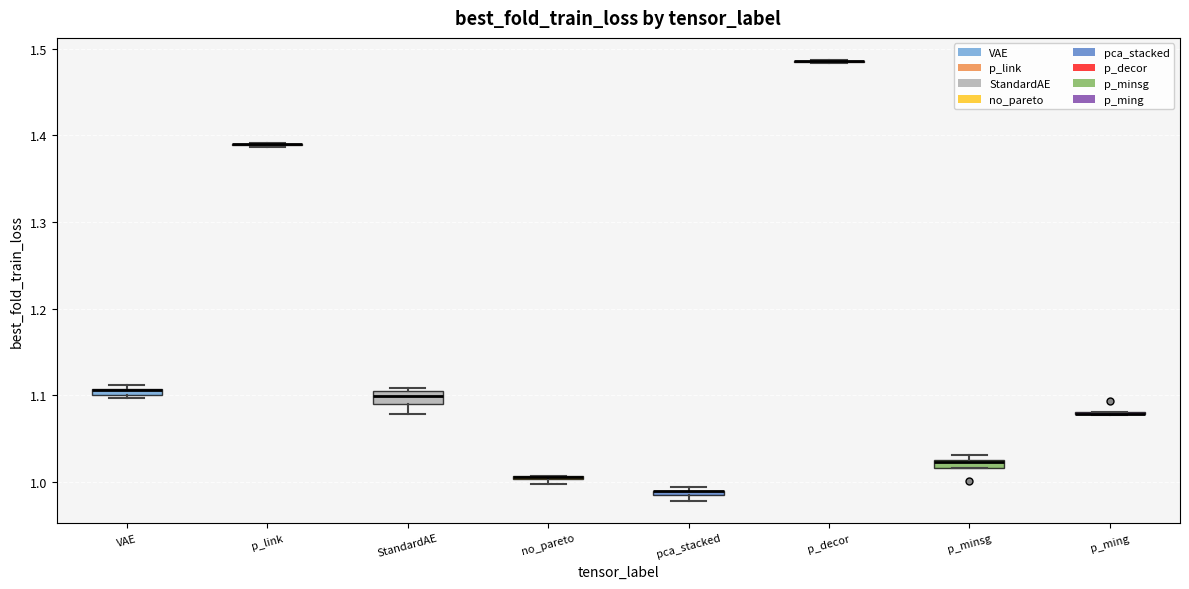

Where is the lower edge of the box for pca_stacked on the y-axis? The values are not printed on the chart, so give them approximately, as read against the axis.

0.98